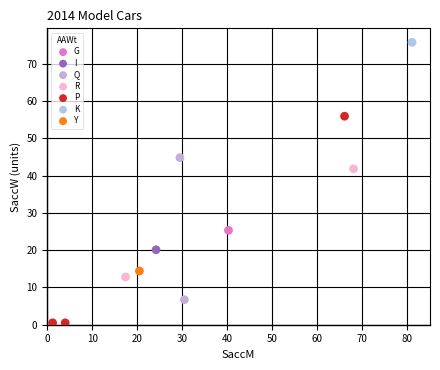

Which series reaches the minimum Y coordinate?

P